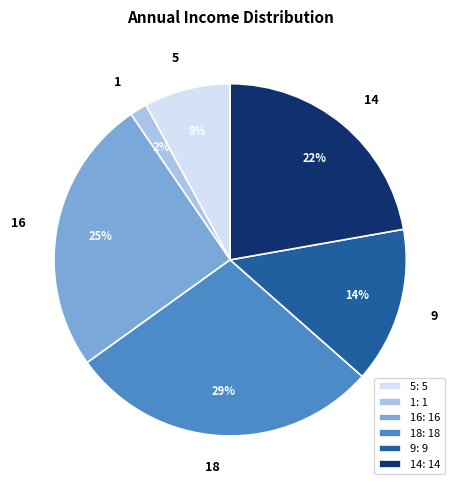

What is the ratio of the value at 1 to the value at 5?

0.2